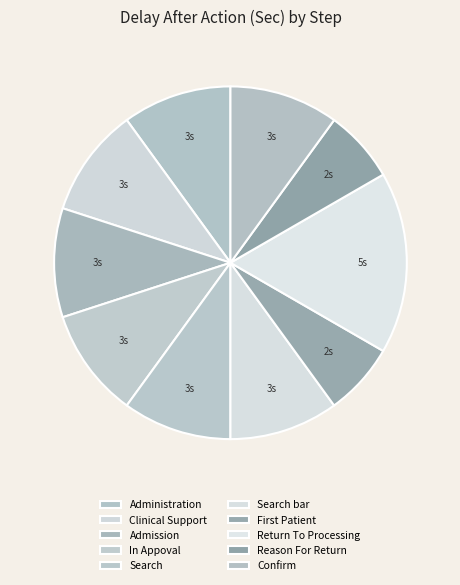

Which slice is the smallest?

First Patient